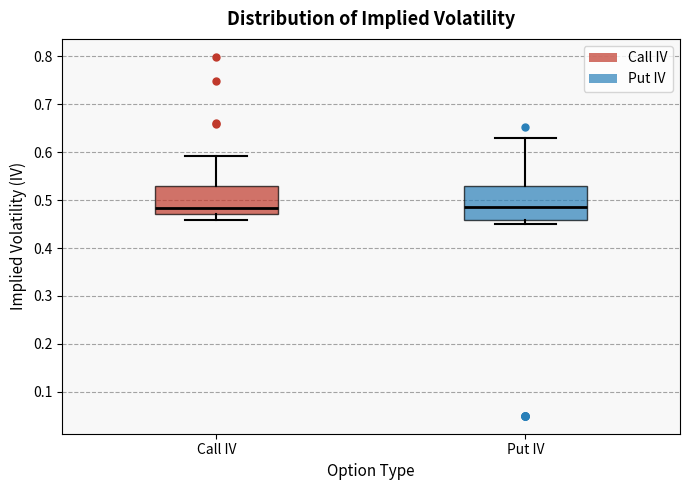

Comparing the boxes themselves (not the whiskers), which one is the tallest?

Put IV